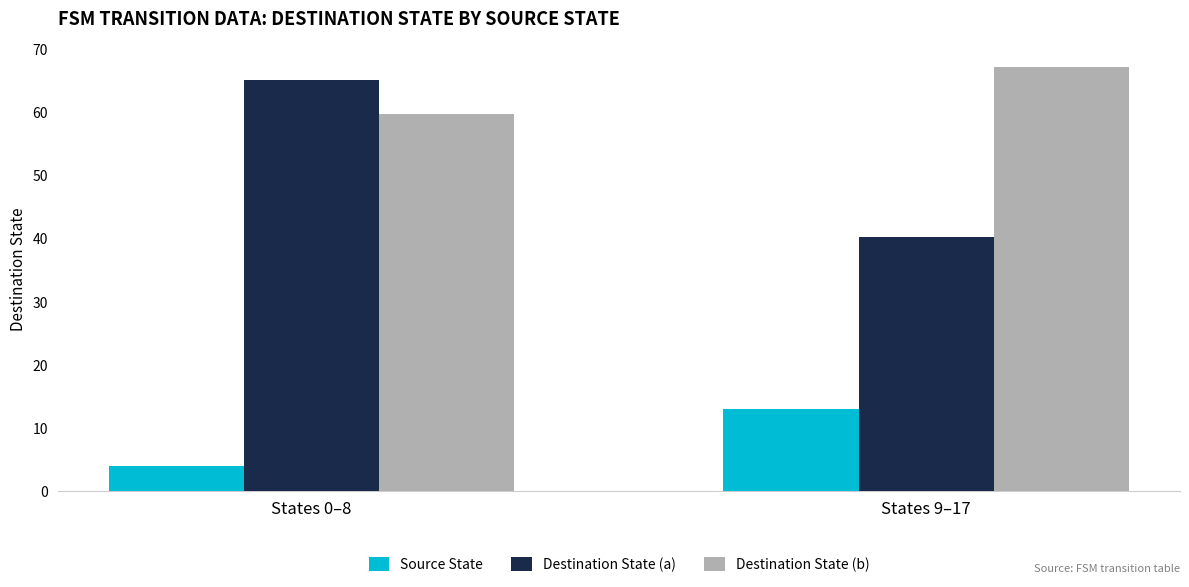

True or false: Destination State (a) has a value of 40.2 at States 9–17.

True